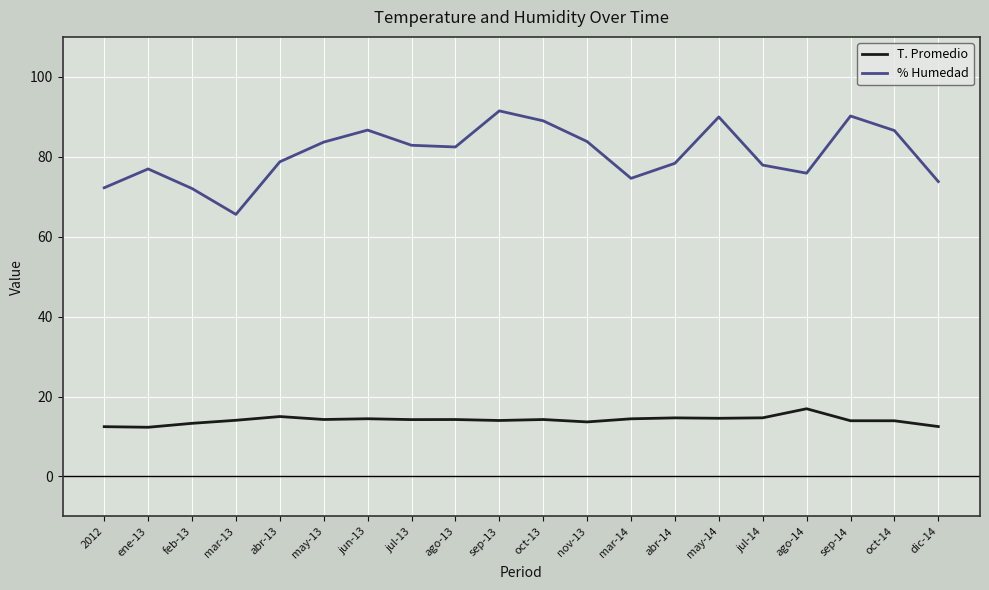

The % Humedad series shows 58.5 at oct-14. True or false?

False